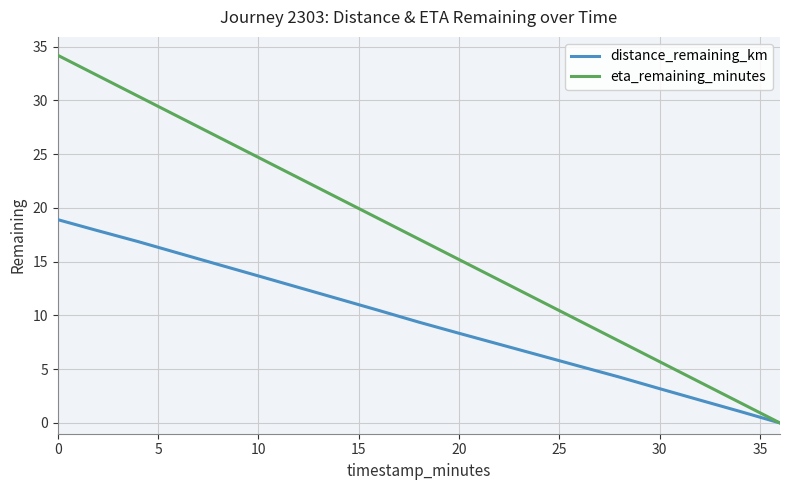

Which series has the largest total across all categories?

eta_remaining_minutes